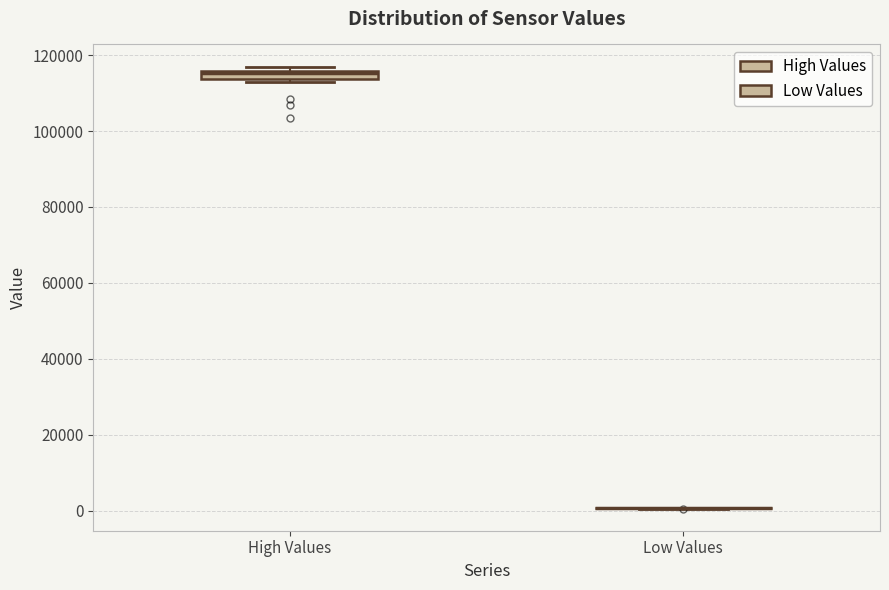

Comparing the boxes themselves (not the whiskers), which one is the tallest?

High Values